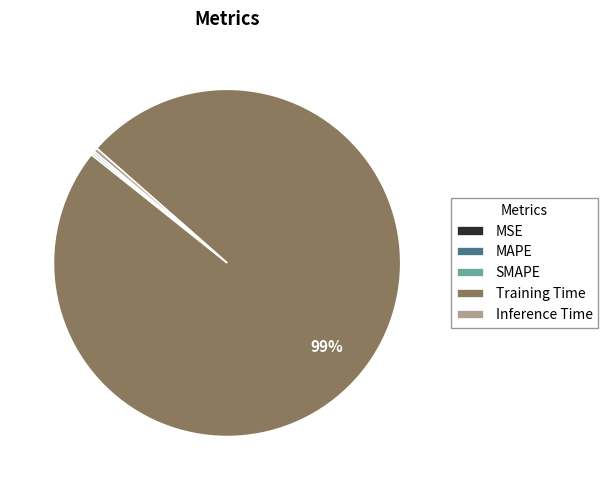

To the nearest percent, what is the average slice percentage?

20%